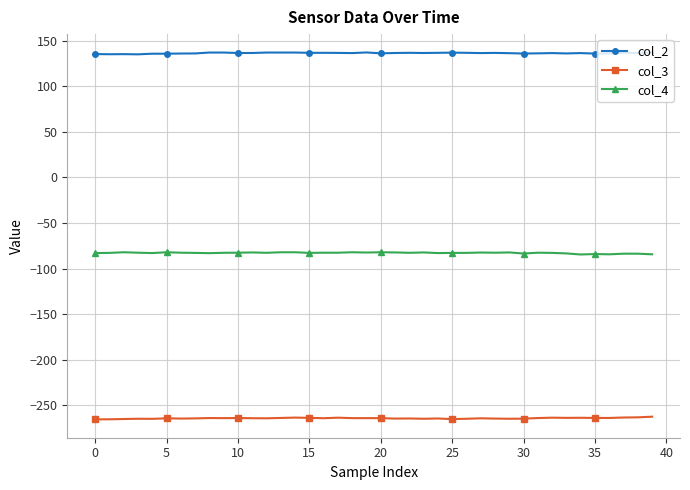

Is this an area chart (filled region under the line)?

No